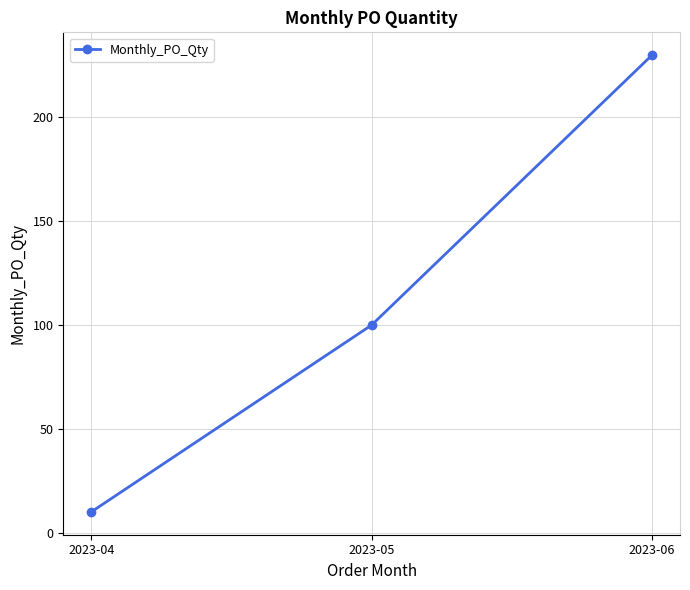

Between 2023-04 and 2023-05, which is larger?

2023-05